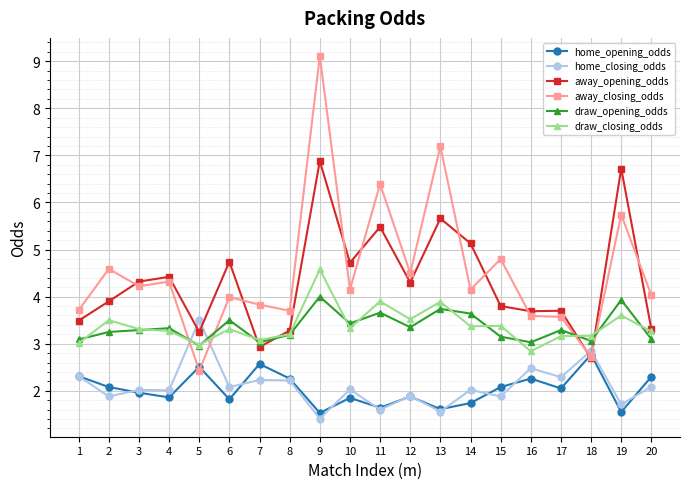

Which category has the highest value across all series?

9